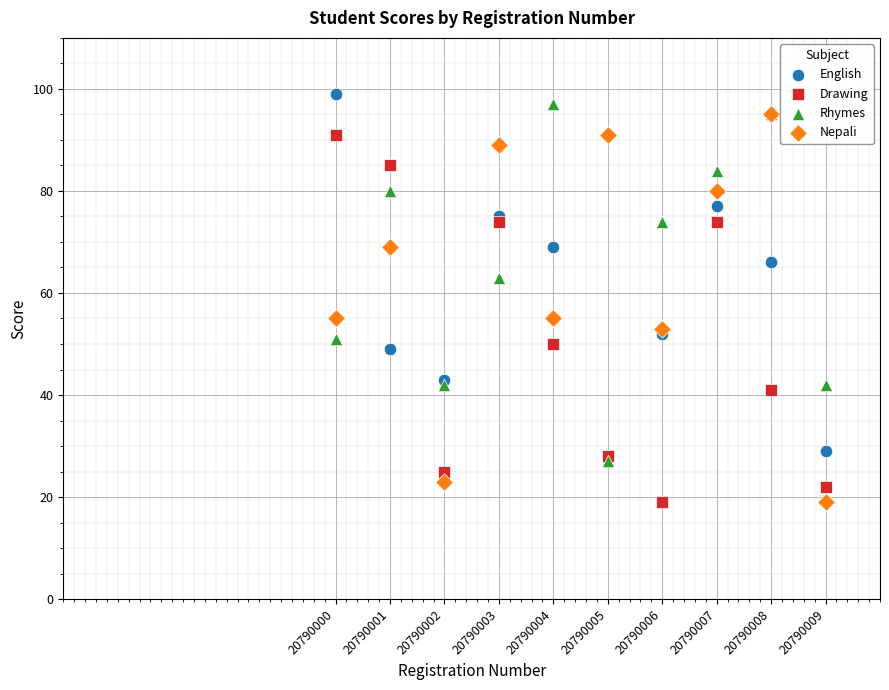

What are all the series names shown in the legend?

English, Drawing, Rhymes, Nepali